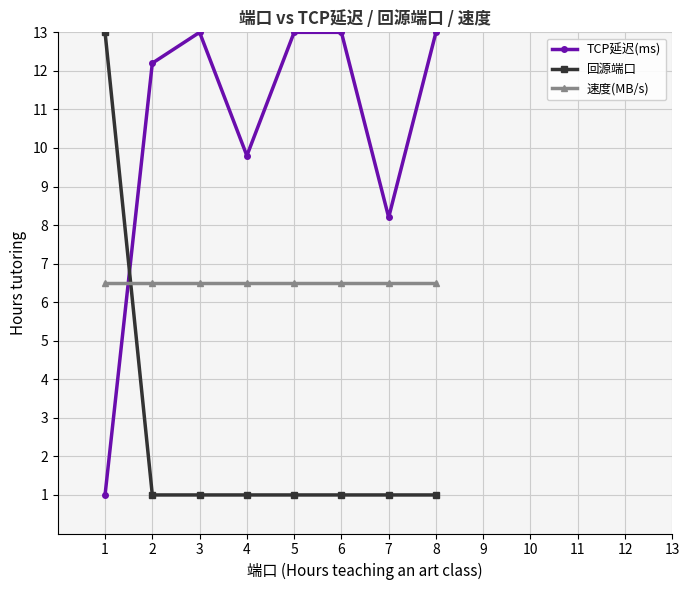

What is the value of the 回源端口 point at the 7th from the left?

1.0